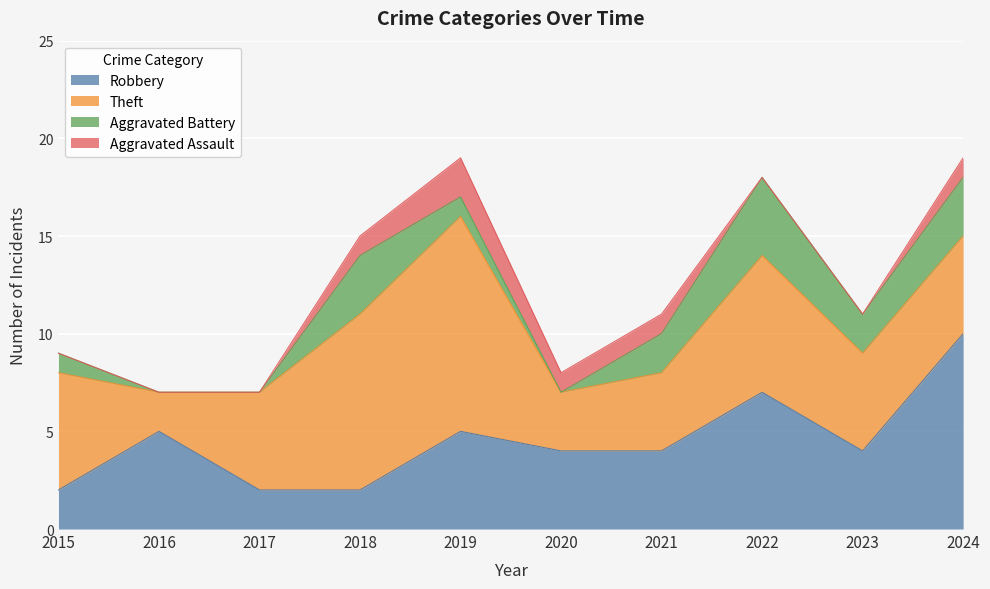

True or false: Aggravated Assault and Theft cross at least once.

False